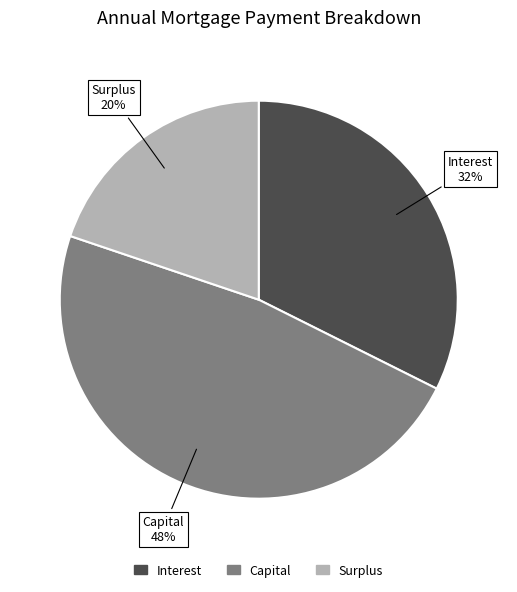

Does Capital account for over 50% of the chart?

No